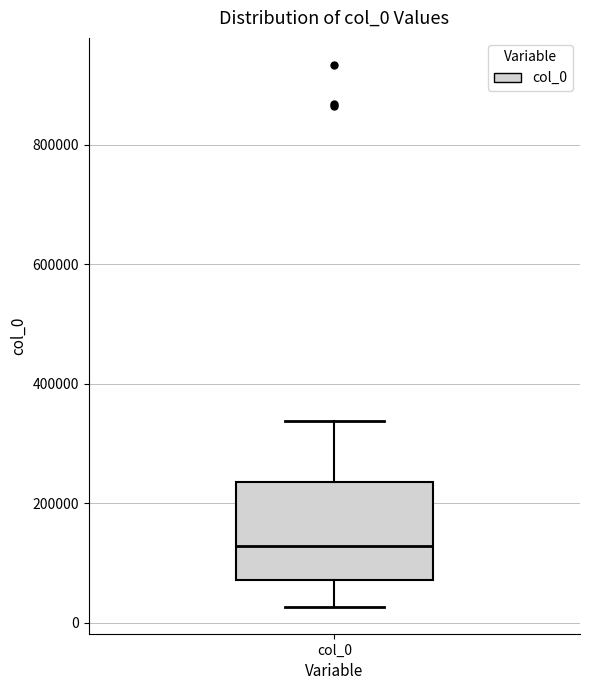

Read this box plot against the y-axis: the position of the median line, the range covered by the box, and the ends of both whiskers. The values are not printed on the chart, so give them approximately, as read against the axis.

median 120000, box 80000 to 240000, whiskers 20000 to 340000